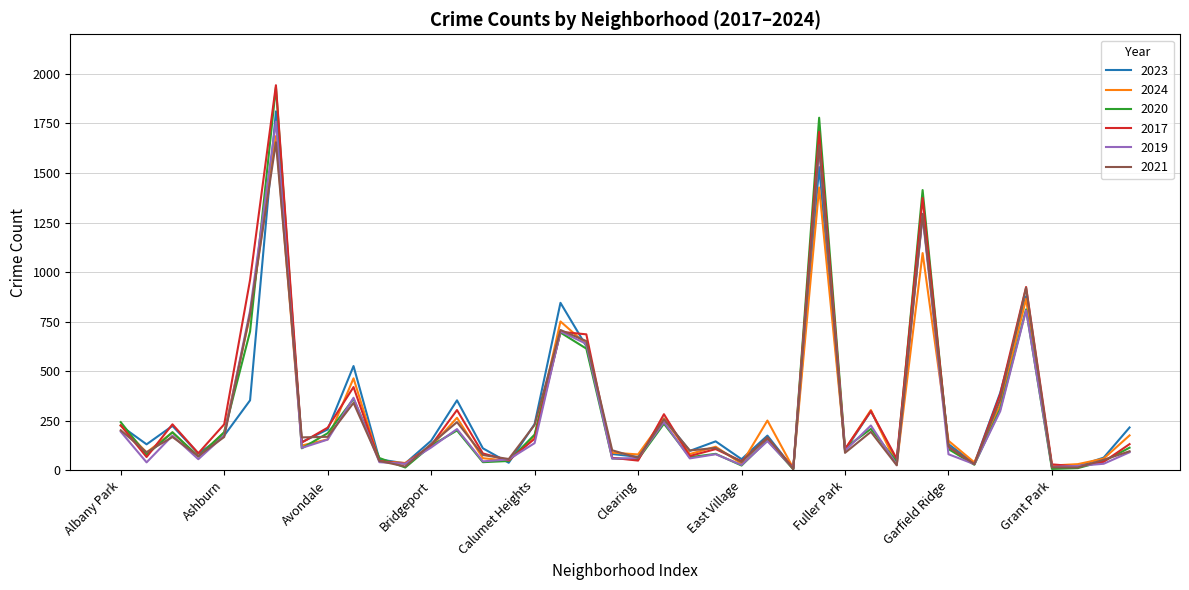

What is the greatest value displayed?

1943